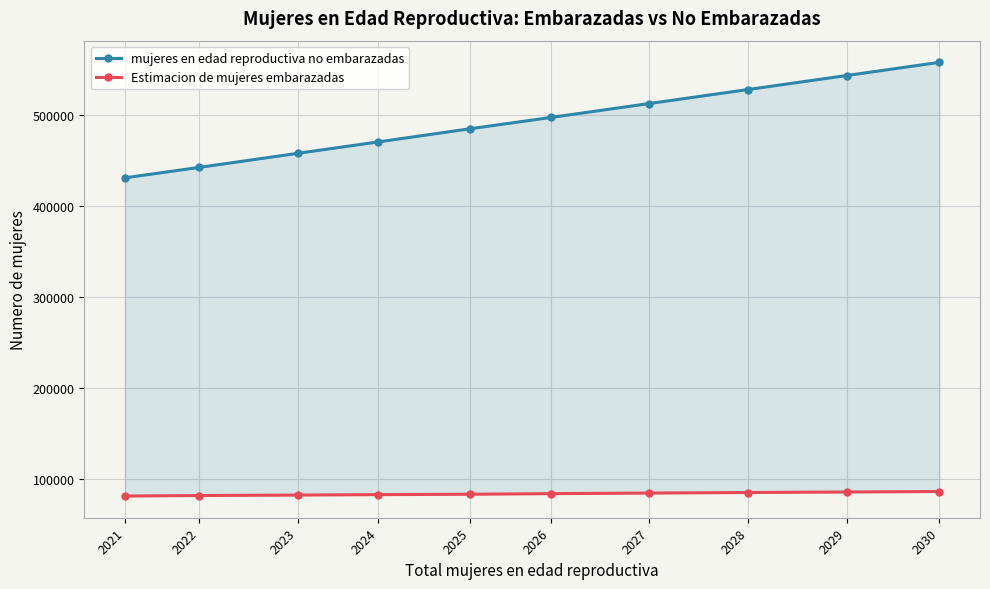

At which category is the sum across all series the highest?

2030